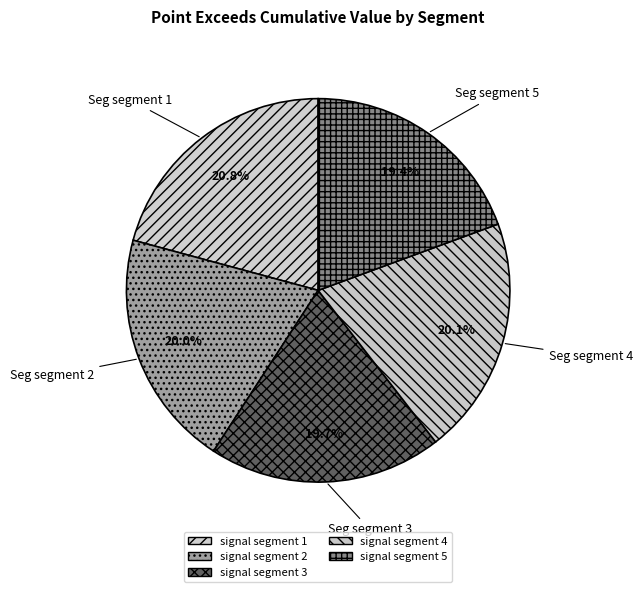

To the nearest percent, what percentage of the pie is signal segment 1?

21%